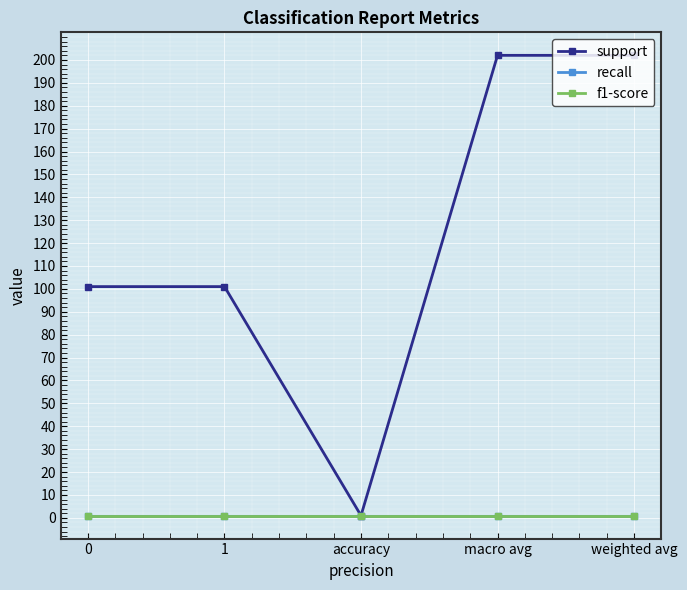

Read the support value at 1, to the nearest 5.

100